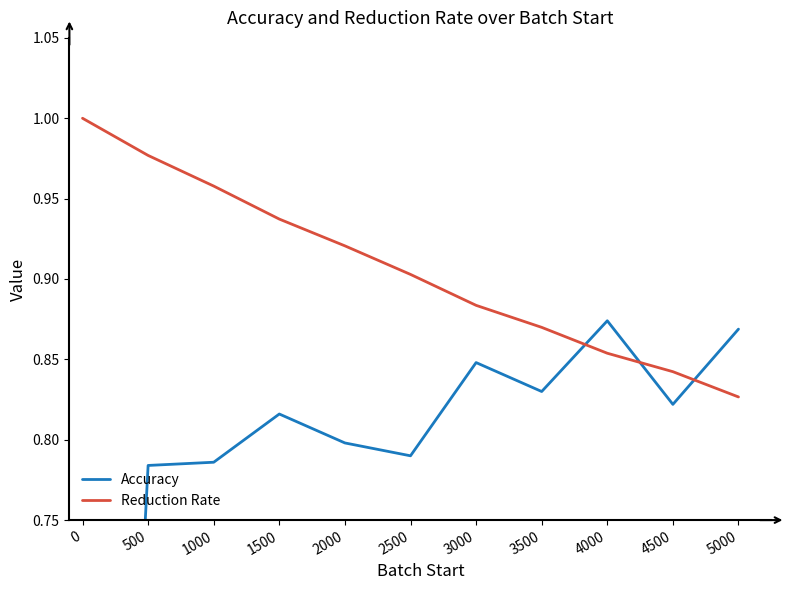

True or false: Reduction Rate has a value of 1.1 at 4500.

False